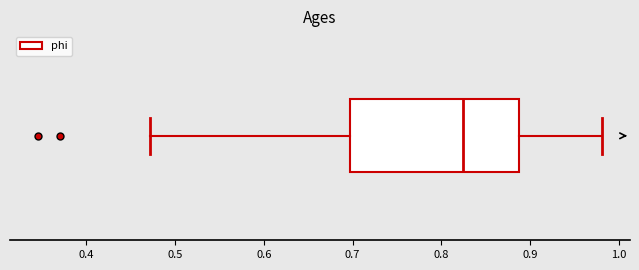

Where does the right whisker of the box end on the x-axis? The values are not printed on the chart, so give them approximately, as read against the axis.

0.98